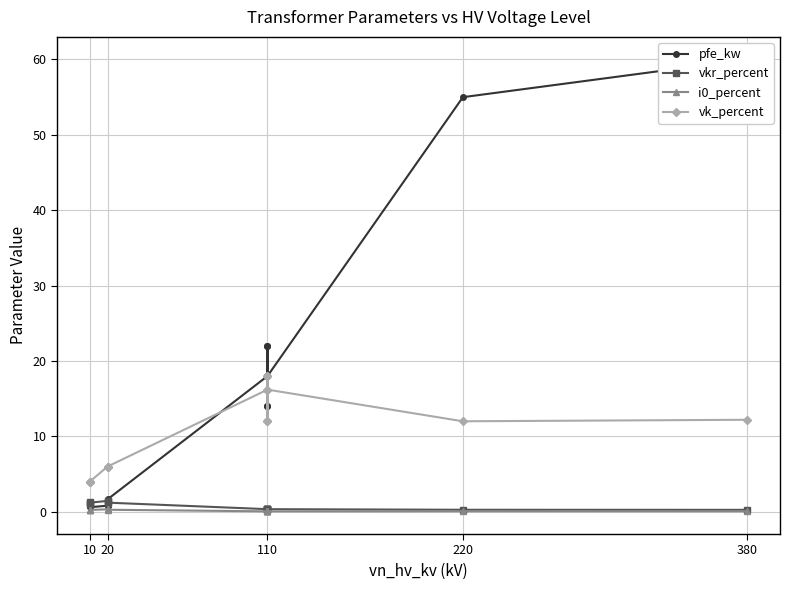

Reading right to left, extract all data points from this chart.

pfe_kw: 60.0	55.0	18.0	14.0	22.0	14.0	22.0	18.0	1.6	1.4	0.8	0.6	1.2	0.9
vkr_percent: 0.2	0.3	0.3	0.4	0.3	0.4	0.3	0.3	1.2	1.4	1.4	1.2	1.1	1.3
i0_percent: 0.1	0.1	0.1	0.1	0.0	0.1	0.0	0.1	0.3	0.3	0.3	0.2	0.2	0.2
vk_percent: 12.2	12.0	16.2	12.0	18.0	12.0	18.0	16.2	6.0	6.0	6.0	4.0	4.0	4.0